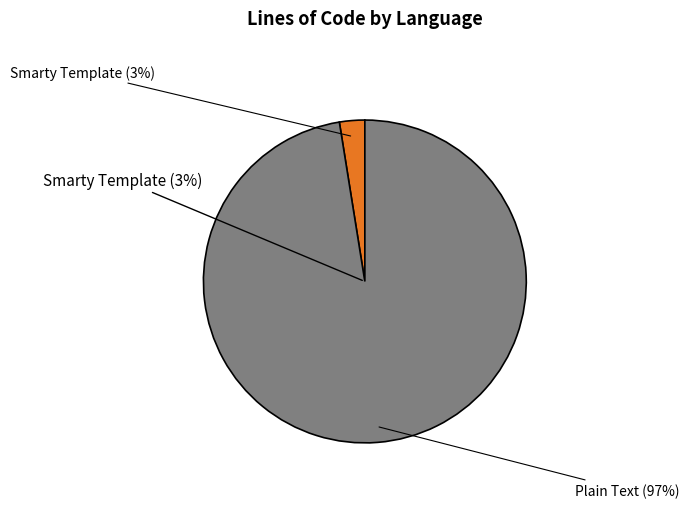

Does Plain Text represent more than half of the total?

Yes